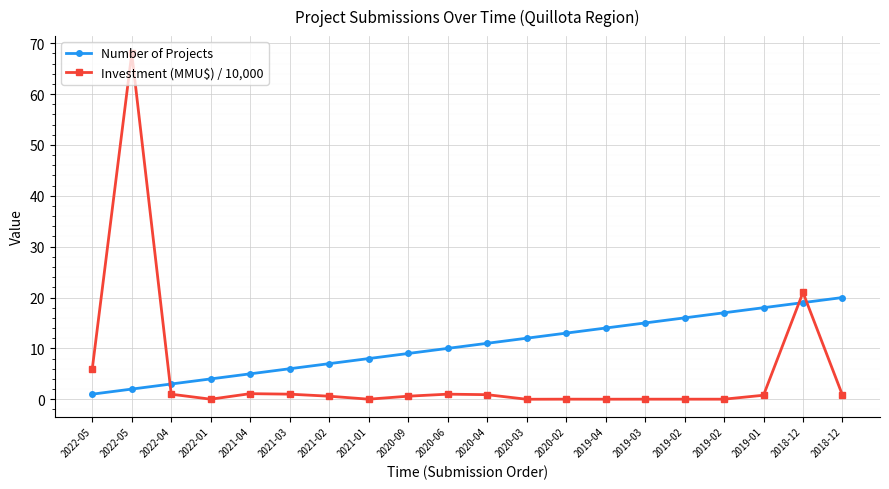

How many distinct data groups are displayed?

2